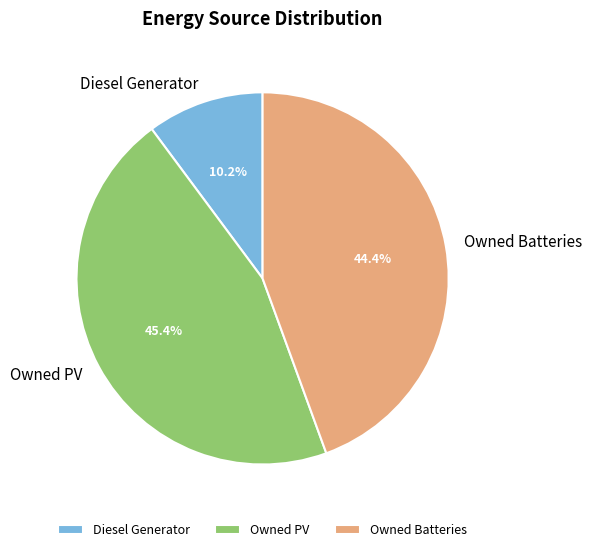

To the nearest percent, what is the difference between the largest and smallest slice percentages?

35%